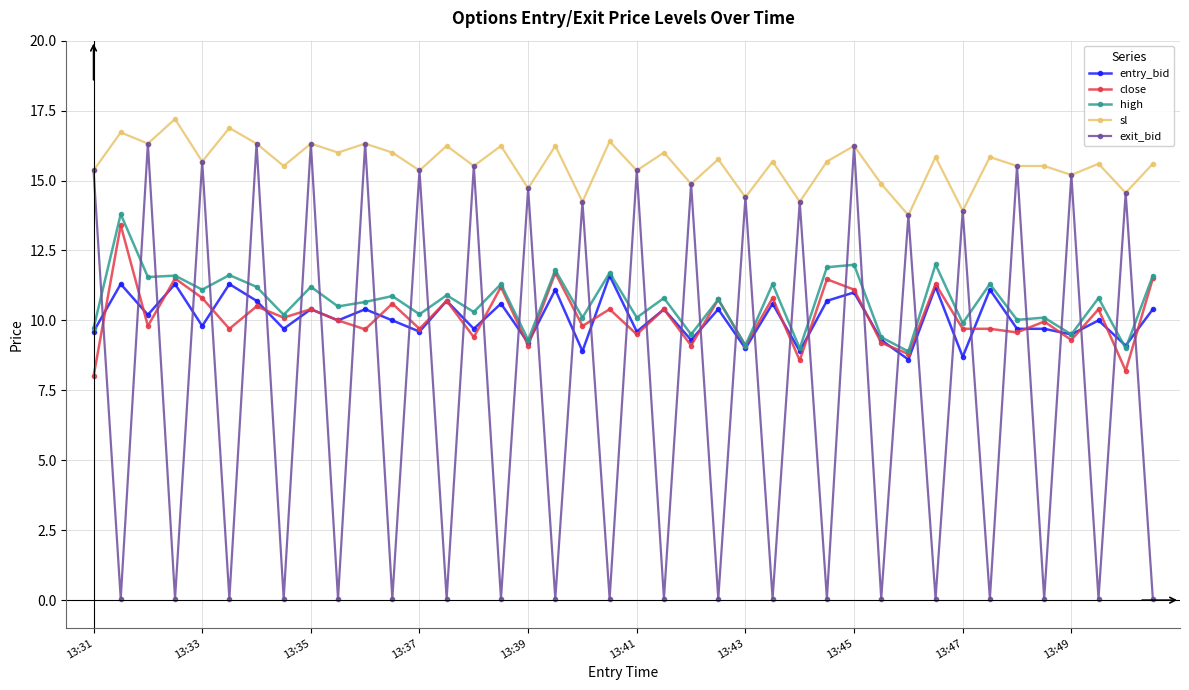

Which series has the widest spread of values?

exit_bid